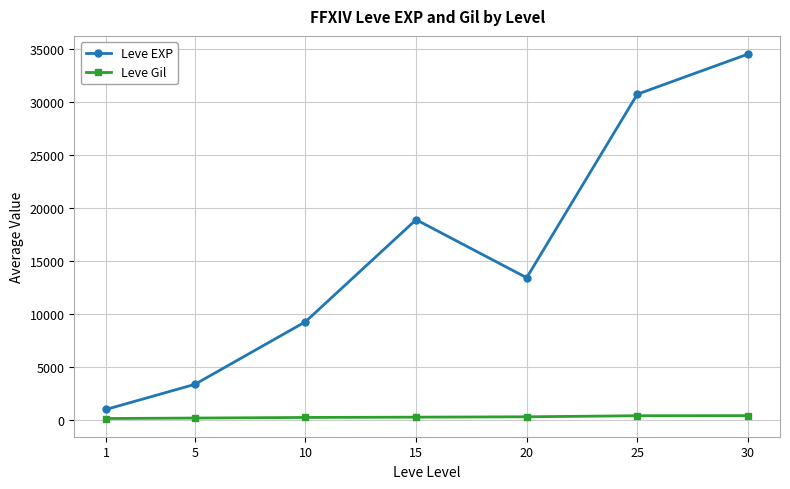

The value of Leve EXP at 30 is 34550. True or false?

True